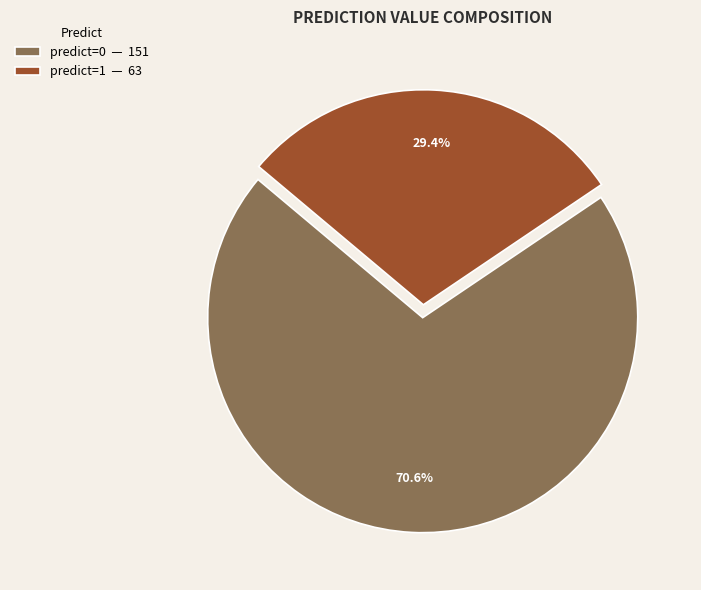

What is the largest slice in the pie chart?

predict=0